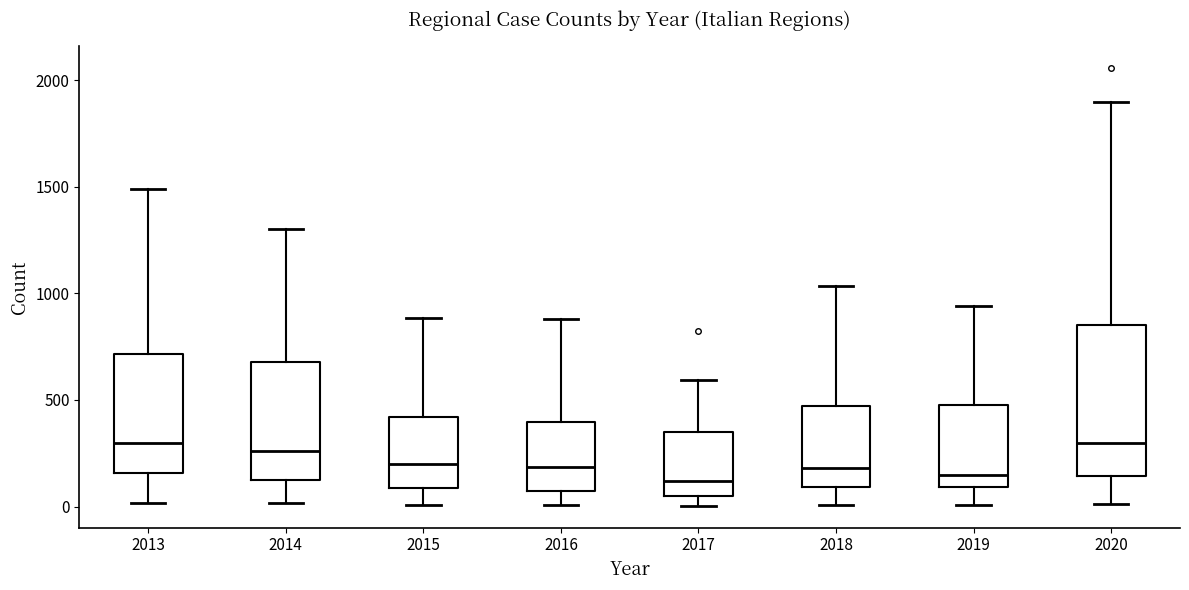

Comparing the boxes themselves (not the whiskers), which one is the tallest?

2020